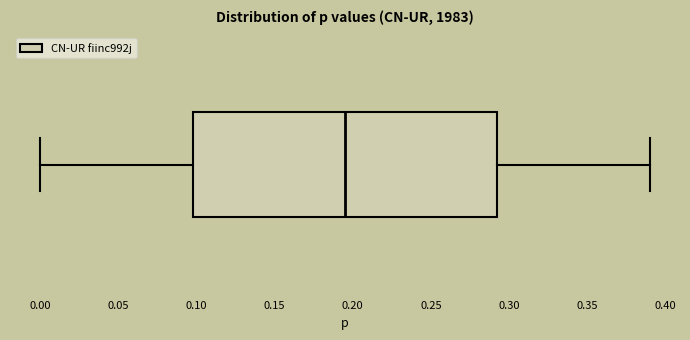

Where does the median line of the box sit on the x-axis? The values are not printed on the chart, so give them approximately, as read against the axis.

0.195